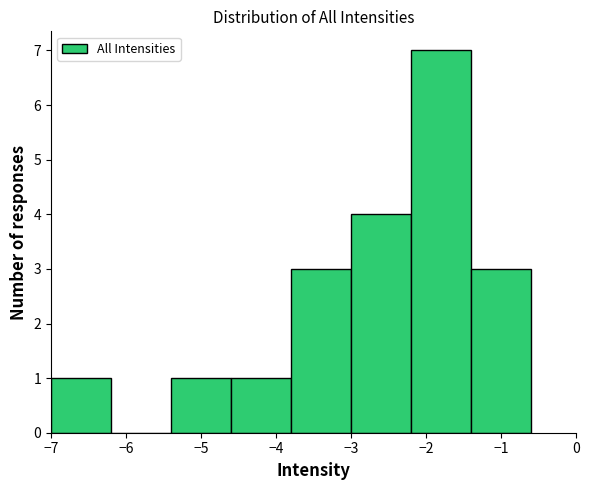

How tall is the bar that spans -2.2 to -1.4 on the x-axis? The values are not printed on the chart, so give them approximately, as read against the axis.

7